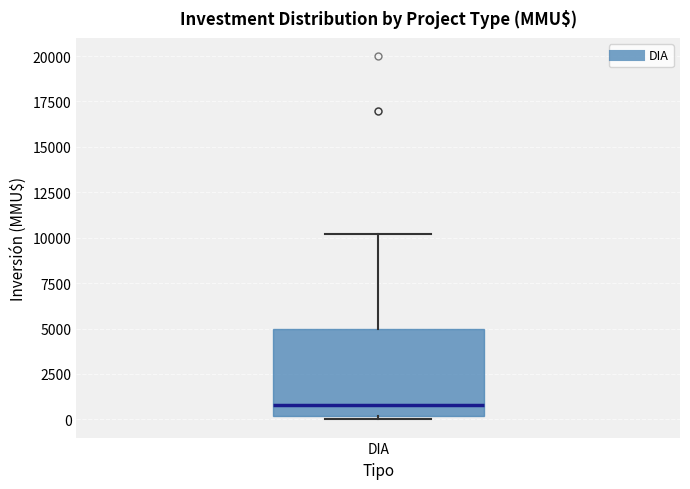

Transcribe this box plot: give where the median line is, the range the box spans, and where the two whiskers end, as read against the y-axis. The values are not printed on the chart, so give them approximately, as read against the axis.

median 1000, box 0 to 5000, whiskers 0 (just below the box's lower edge) to 10000